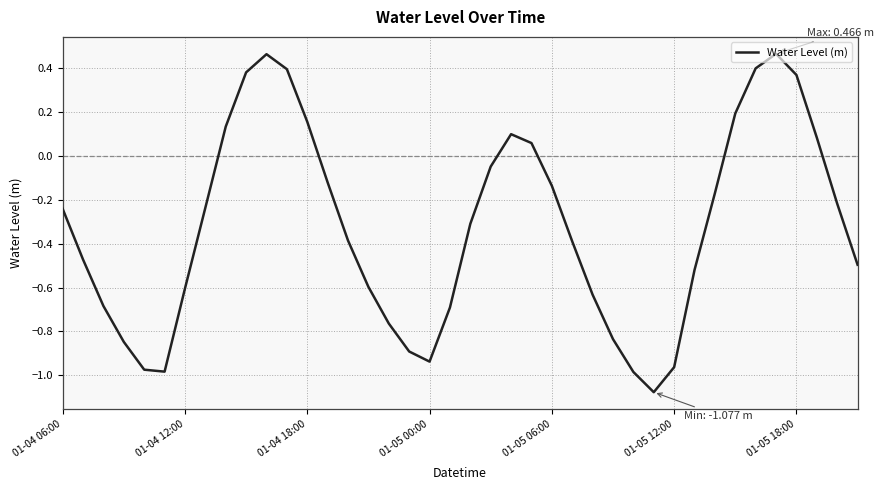

How many negative values are there?

28